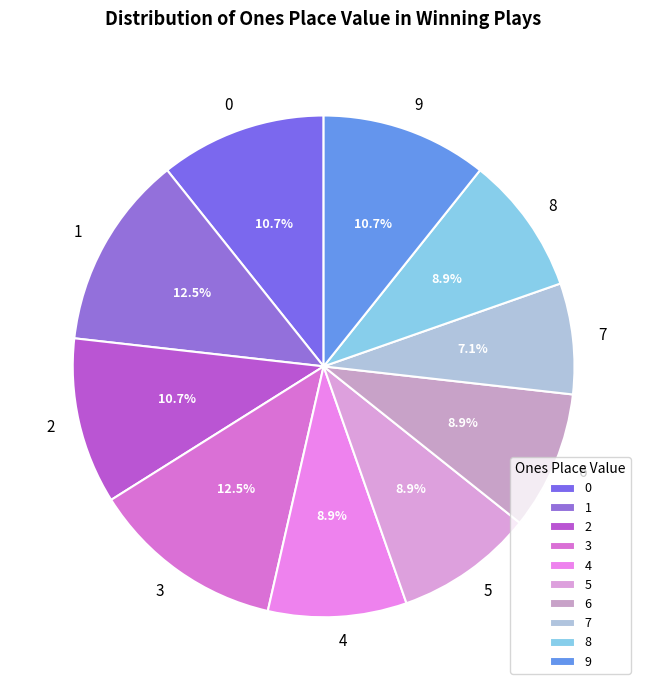

True or false: 4 accounts for 3% of the total.

False